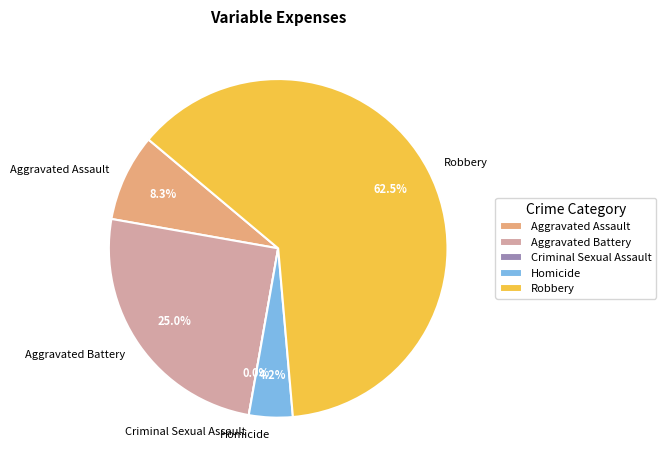

Is there a majority slice in this chart?

Yes